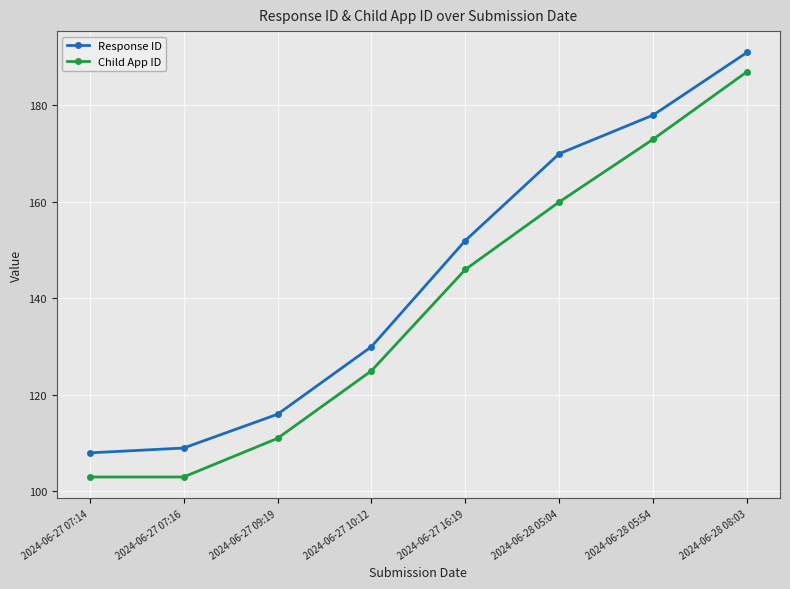

Reading left to right, transcribe all the data shown in this chart.

Response ID: 2024-06-27 07:14=108	2024-06-27 07:16=109	2024-06-27 09:19=116	2024-06-27 10:12=130	2024-06-27 16:19=152	2024-06-28 05:04=170	2024-06-28 05:54=178	2024-06-28 08:03=191
Child App ID: 2024-06-27 07:14=103	2024-06-27 07:16=103	2024-06-27 09:19=111	2024-06-27 10:12=125	2024-06-27 16:19=146	2024-06-28 05:04=160	2024-06-28 05:54=173	2024-06-28 08:03=187